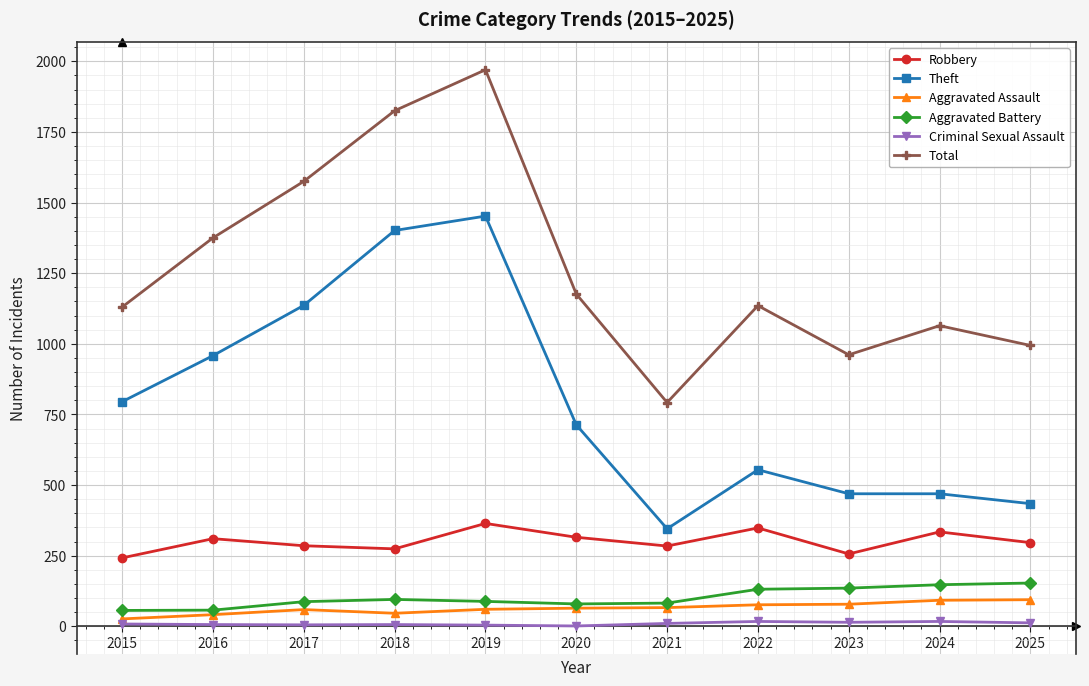

Does the chart have visible grid lines?

Yes